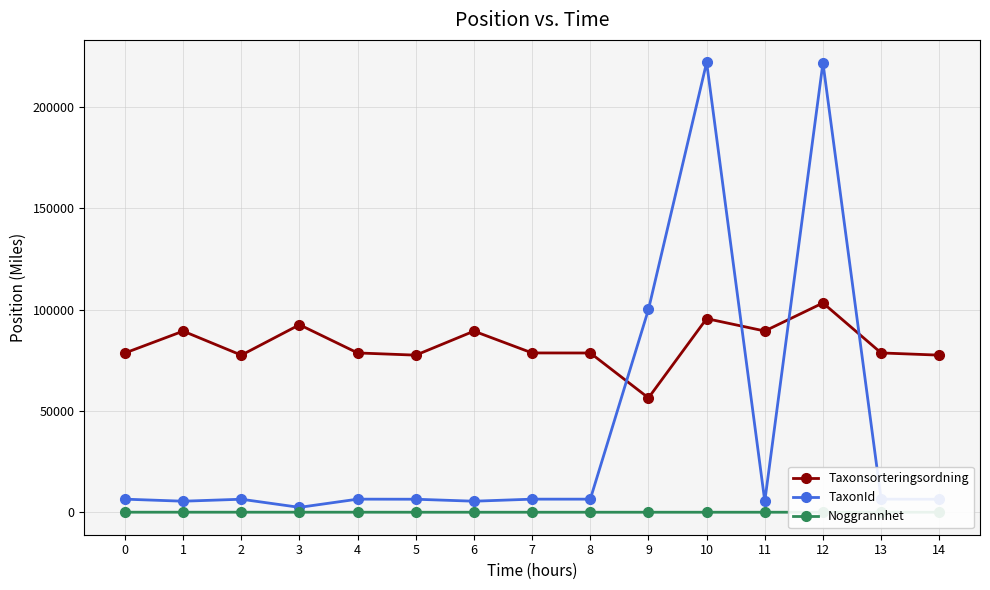

What is the difference between the maximum and minimum values in the Noggrannhet series?

15